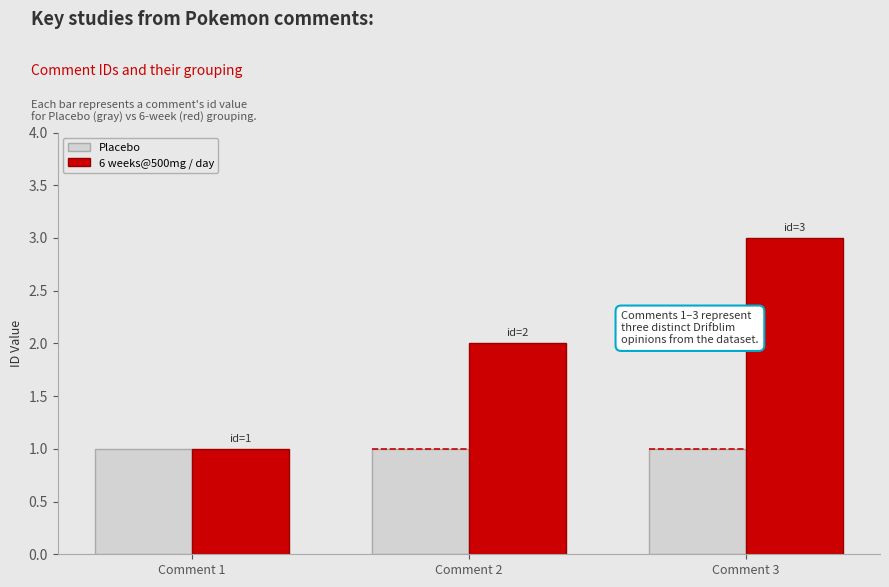

Which series changed the most between Comment 1 and Comment 2?

6 weeks@500mg / day